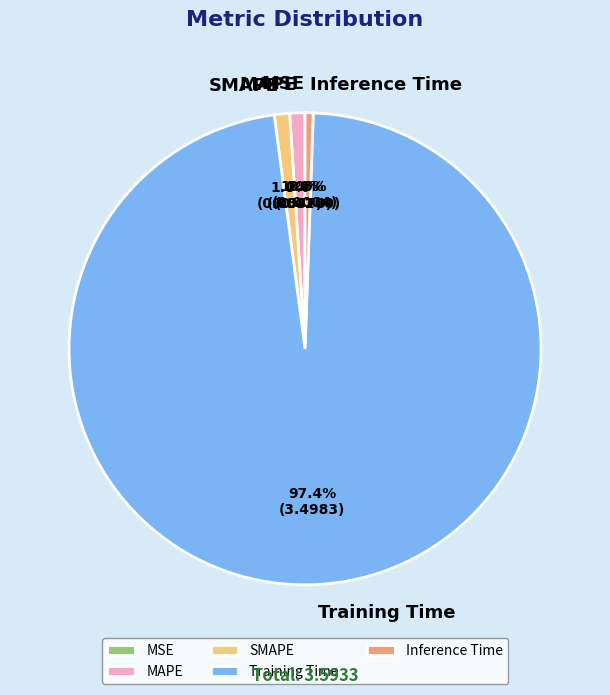

Which slice represents more than half of the pie?

Training Time